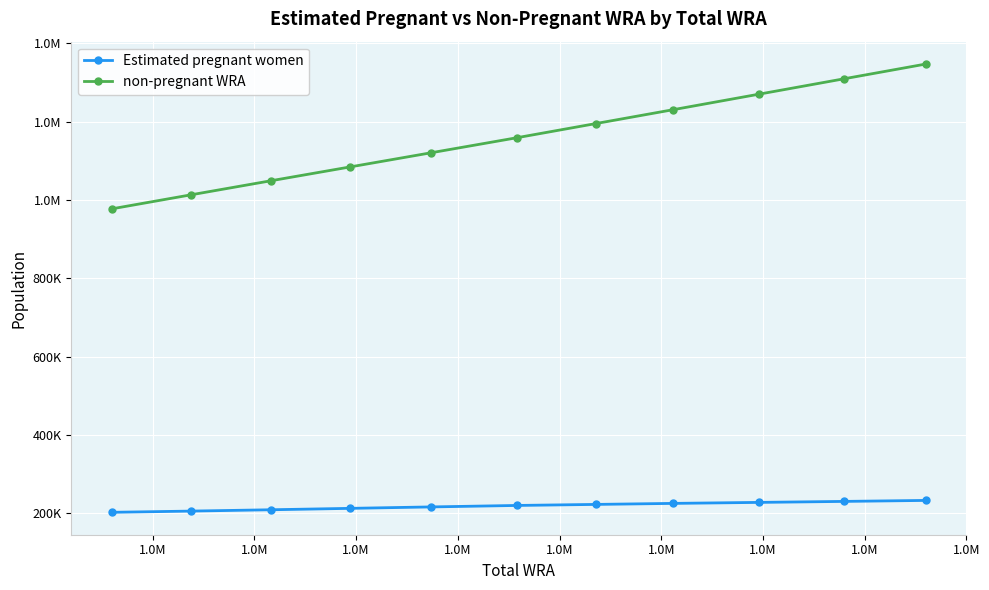

Where does the non-pregnant WRA series first go above 1159099?

1.0M